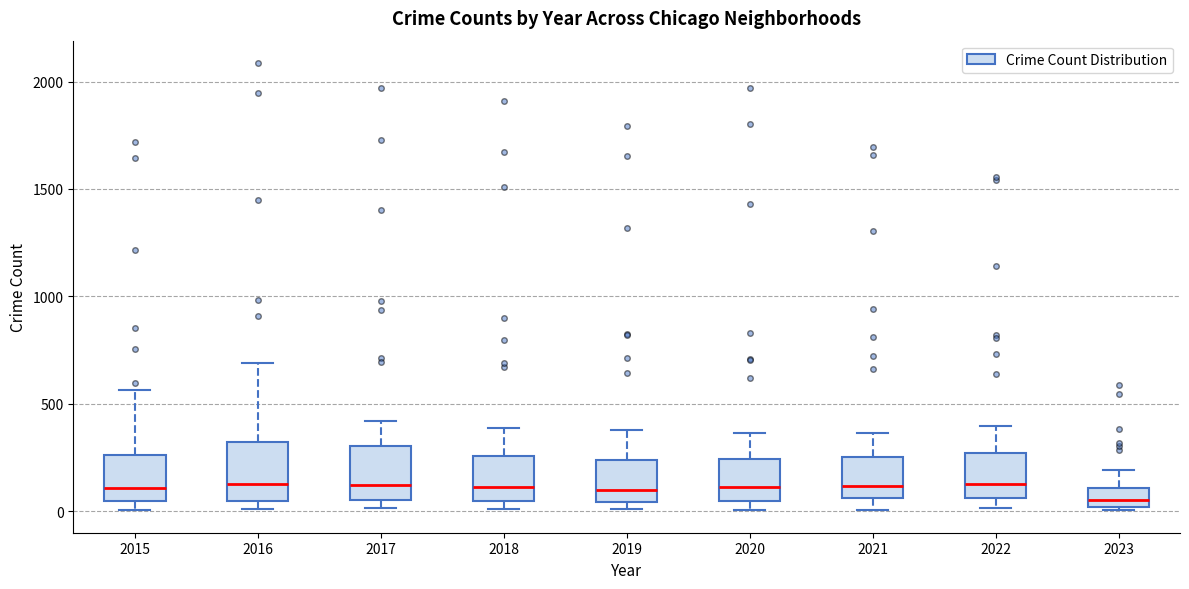

Where does the upper whisker of the box at x = 2020 end on the y-axis? The values are not printed on the chart, so give them approximately, as read against the axis.

350